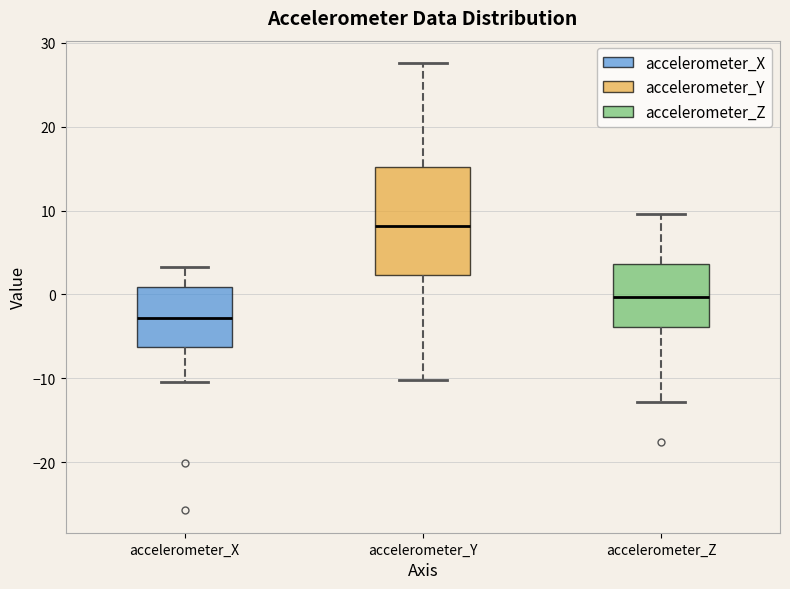

Reading left to right, read every box against the y-axis: the position of its median line, the range the box covers, and the ends of its whiskers. The values are not printed on the chart, so give them approximately, as read against the axis.

accelerometer_X: median -3, box -6 to 1, whiskers -10 to 3
accelerometer_Y: median 8, box 2 to 15, whiskers -10 to 28
accelerometer_Z: median 0, box -4 to 4, whiskers -13 to 10